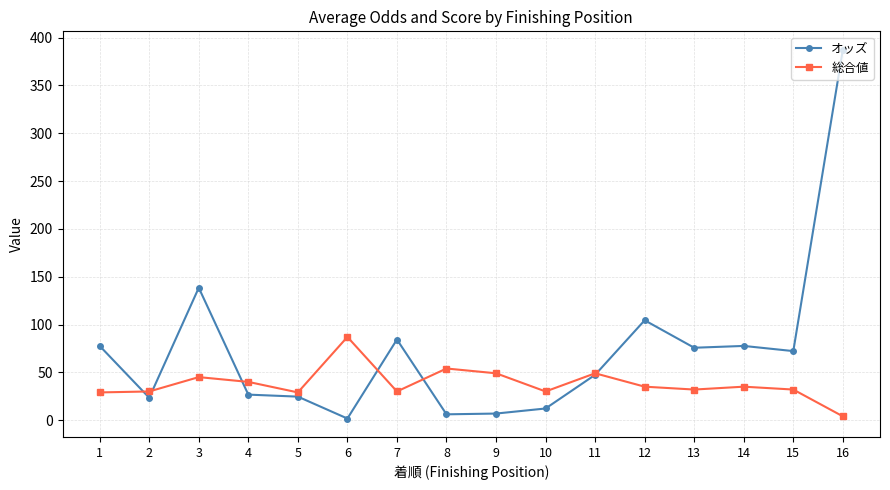

List the series in order of their overall mean, highest first.

オッズ, 総合値